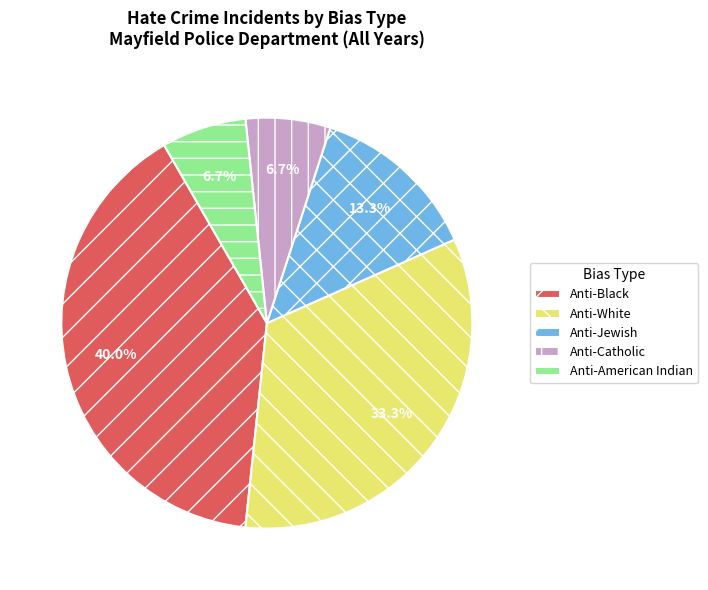

Count the number of slices in the pie.

5